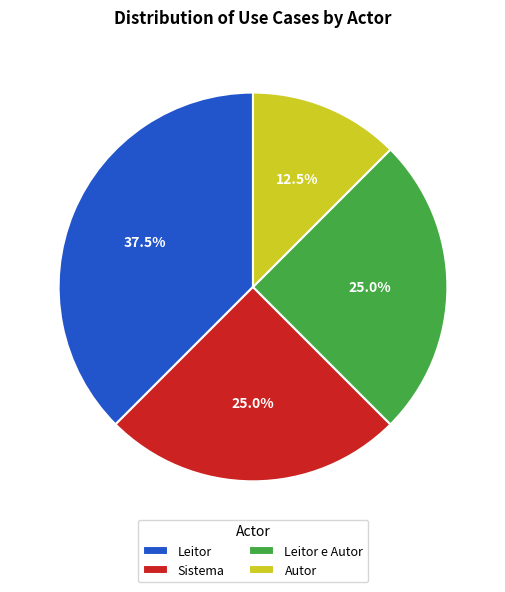

Is there a majority slice in this chart?

No